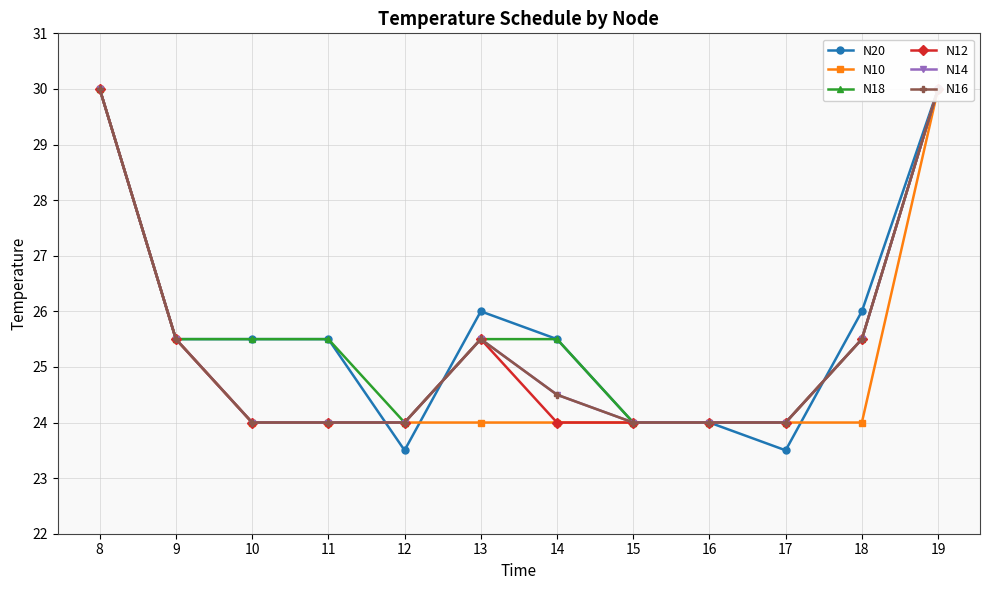

Which series has the widest spread of values?

N20